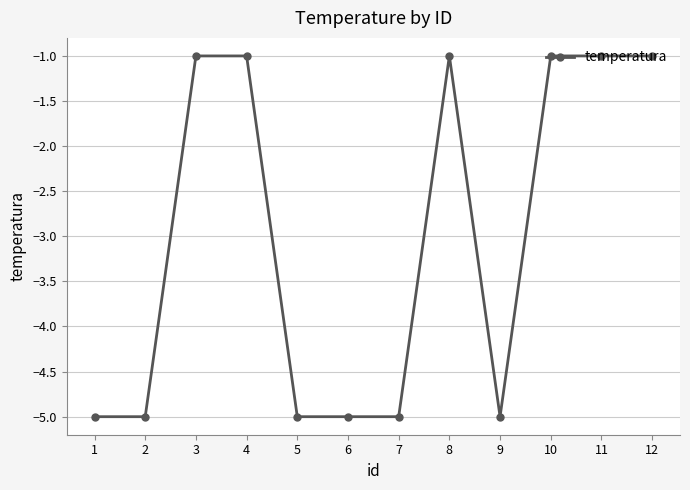

What is the change in value from 7 to 12?

+4